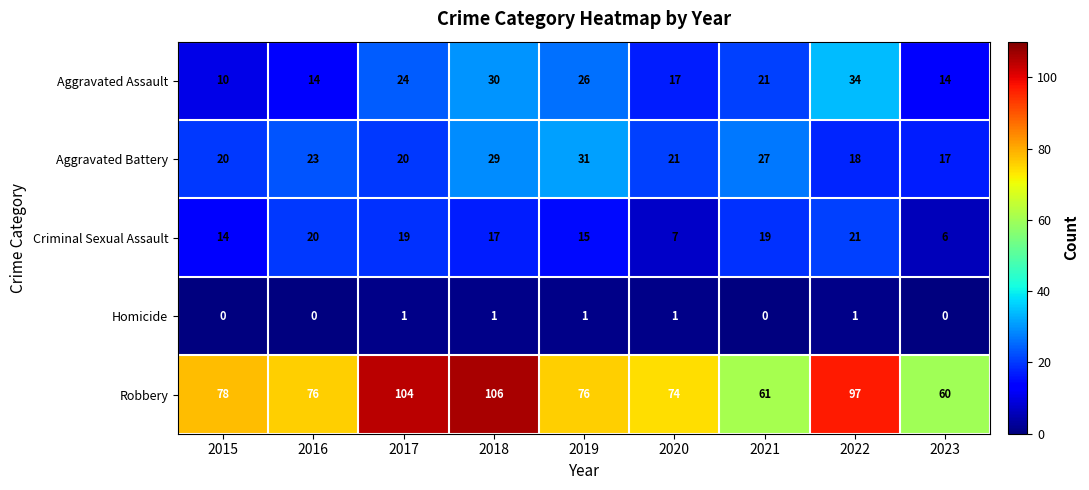

Rank the series by their maximum value, from highest to lowest.

Robbery, Aggravated Assault, Aggravated Battery, Criminal Sexual Assault, Homicide